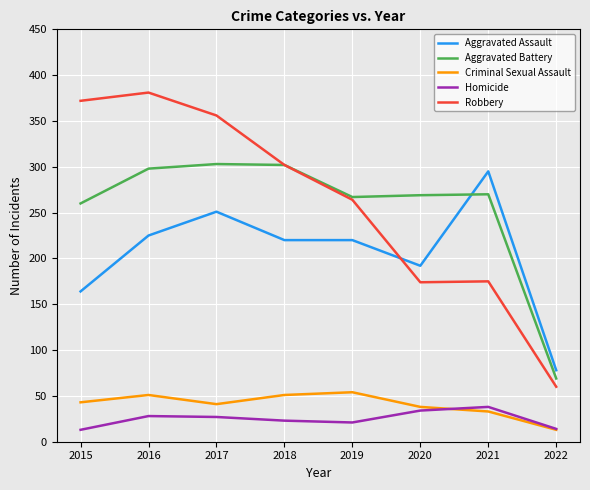

What is the total value across all series at 2019?

826